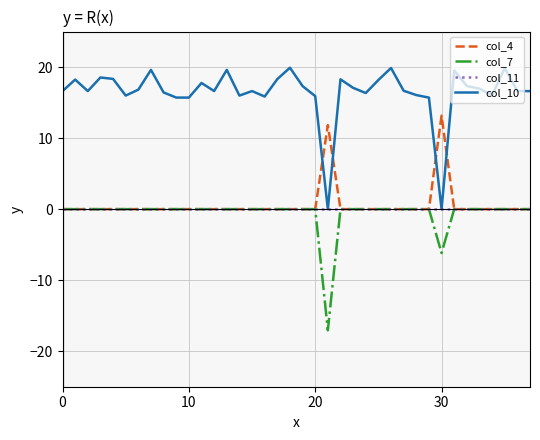

Which series has the largest total across all categories?

col_10